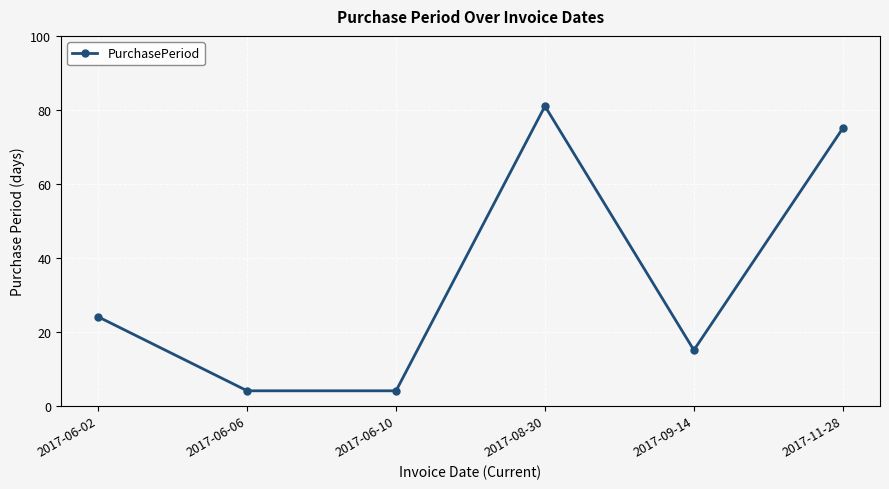

What is the smallest value displayed?

4